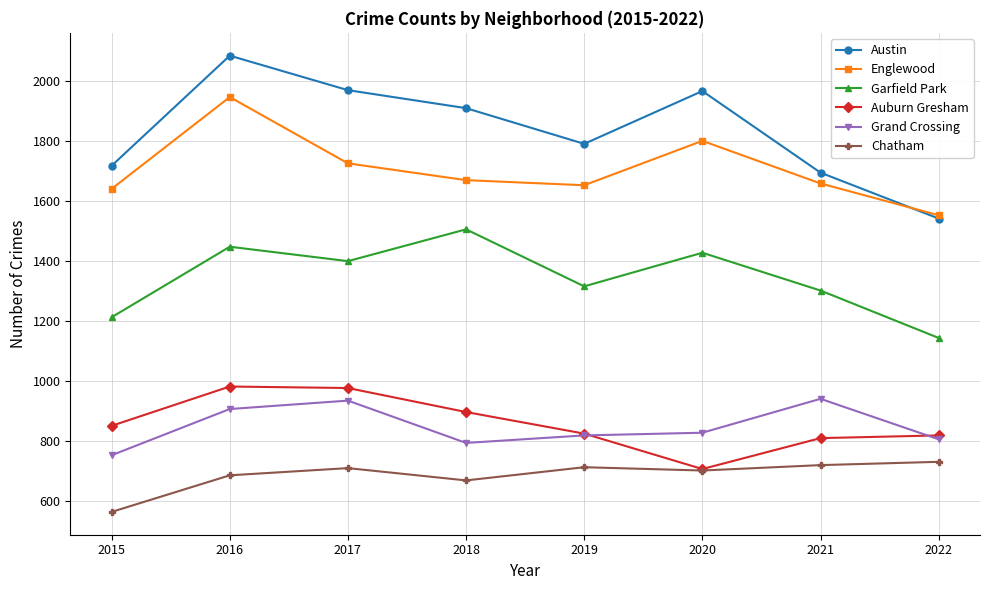

What is the sum of the Auburn Gresham values at 2018 and 2022?

1718